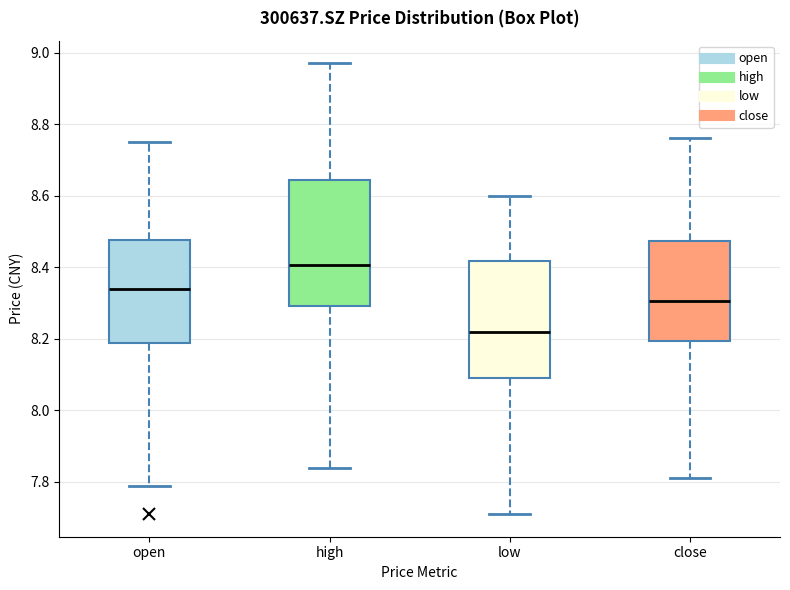

Where does the lower whisker of the box for low end on the y-axis? The values are not printed on the chart, so give them approximately, as read against the axis.

7.72